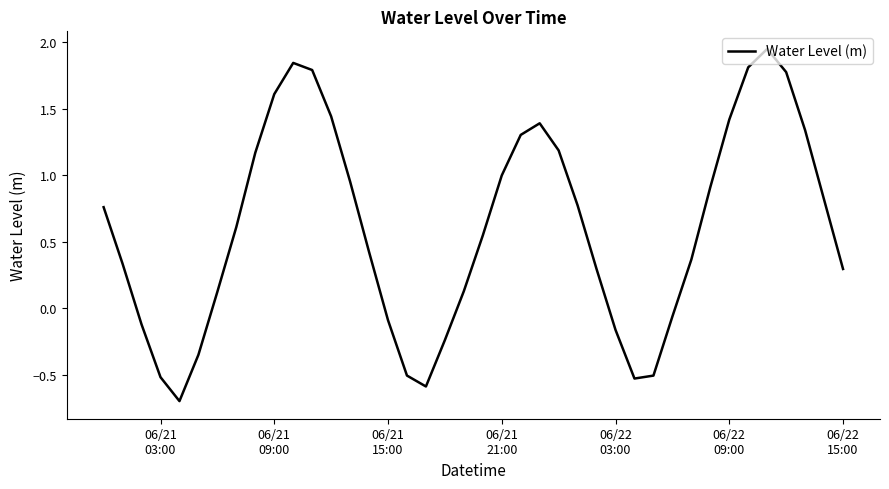

What is the difference between the maximum and minimum values?

2.6